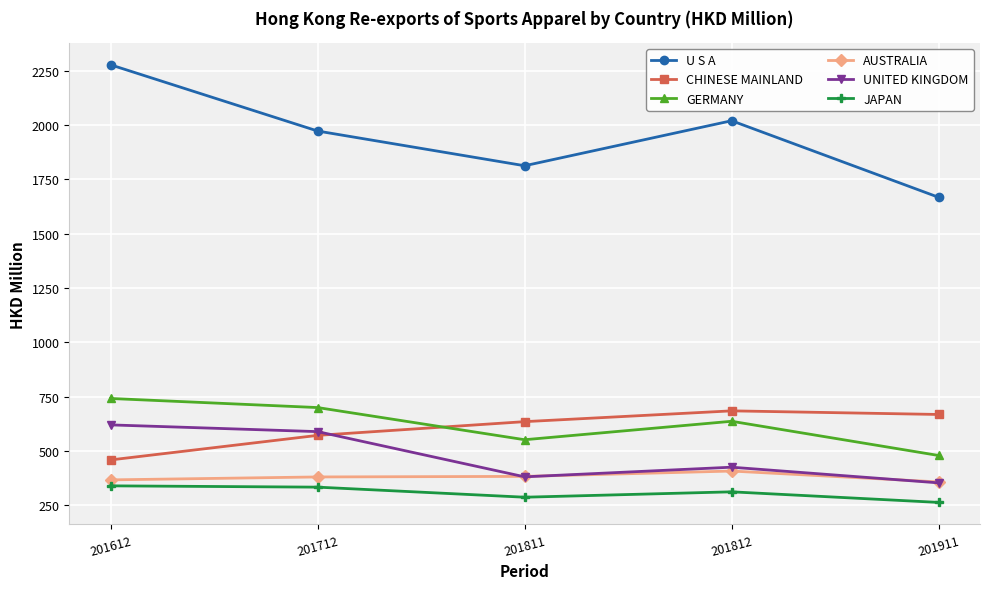

How many distinct data groups are displayed?

6